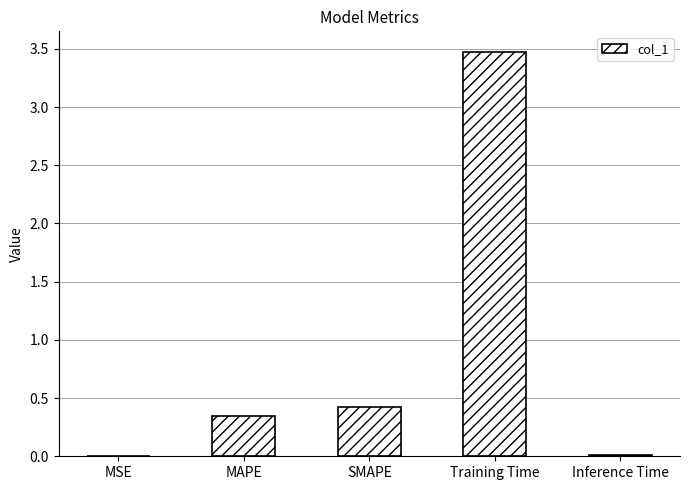

At which label is the value closest to 1?

SMAPE